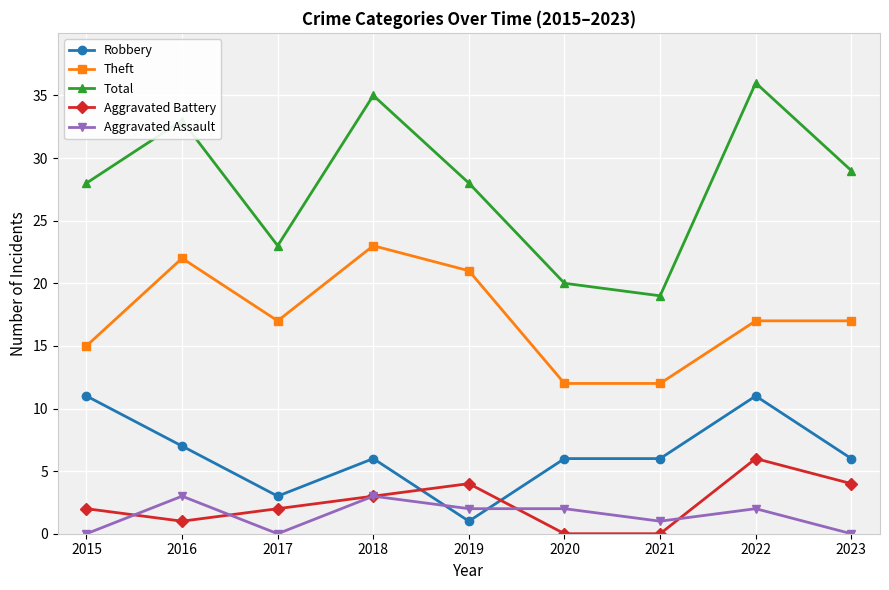

True or false: Aggravated Assault and Theft intersect in this chart.

False